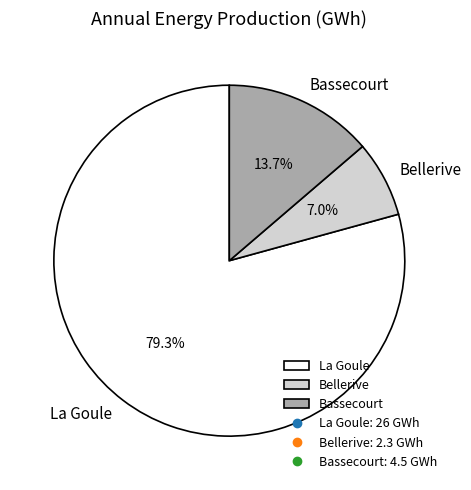

Rank the categories by value from highest to lowest.

La Goule, Bassecourt, Bellerive